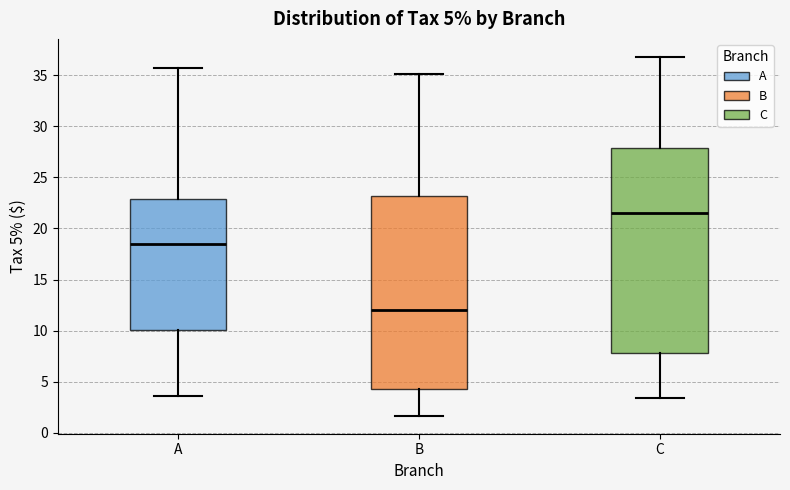

Which box's median line is the lowest?

B